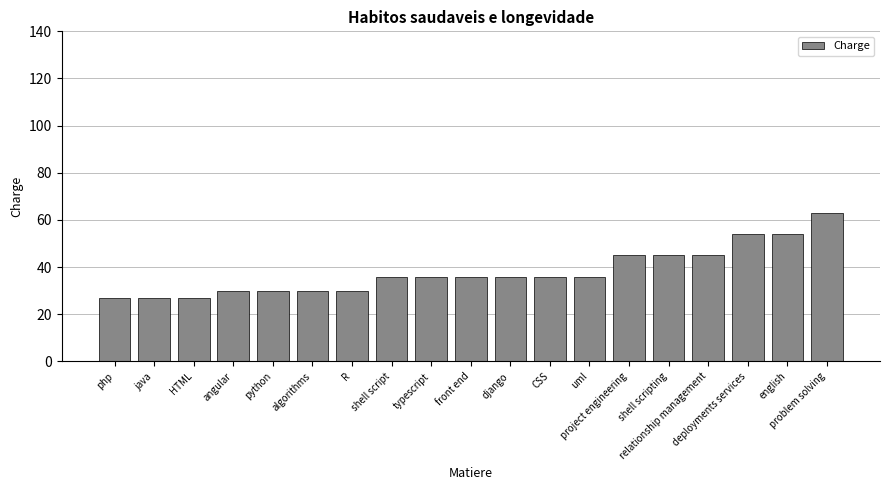

What is the difference between the maximum and minimum values?

36